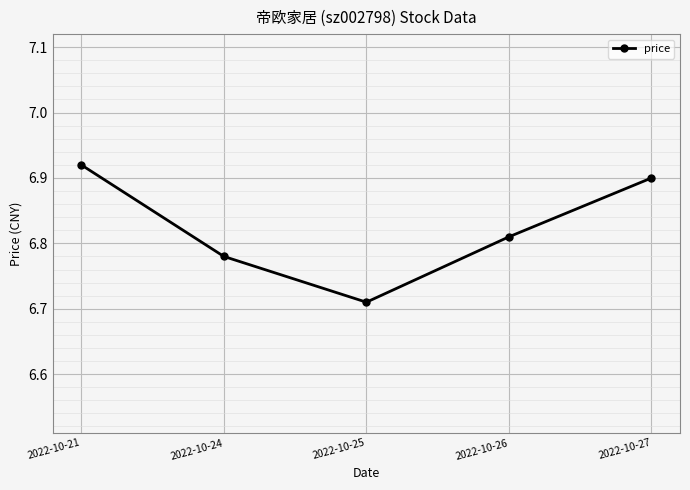

True or false: the data shows 6.9 at 2022-10-21.

True